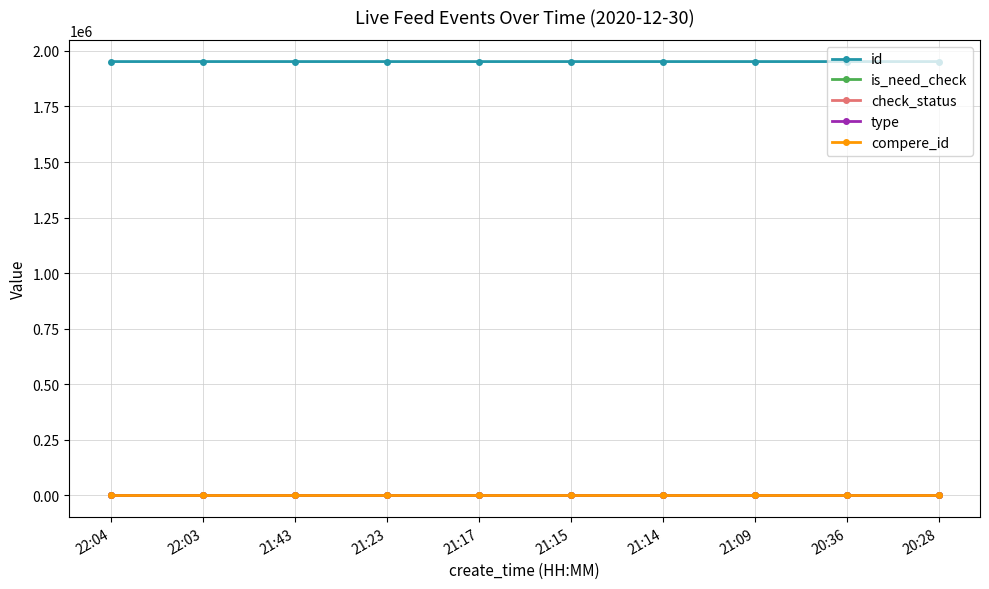

True or false: compere_id and id intersect in this chart.

False